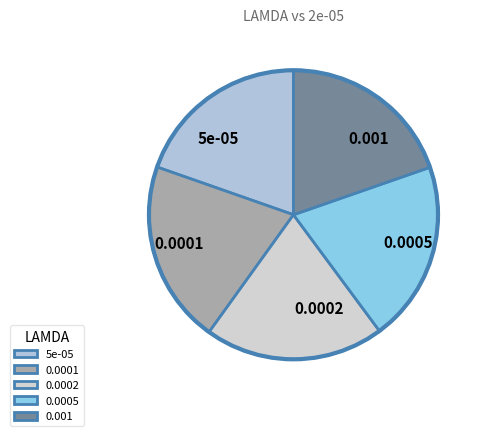

Is the sum of 5e-05 and 0.0002 greater than half?

No